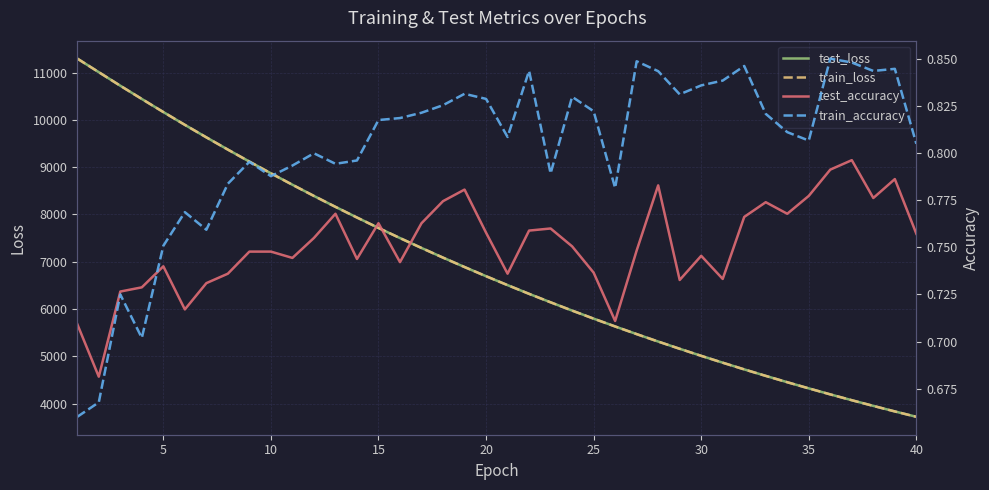

What is the difference between the maximum and minimum values in the train_accuracy series?

0.2